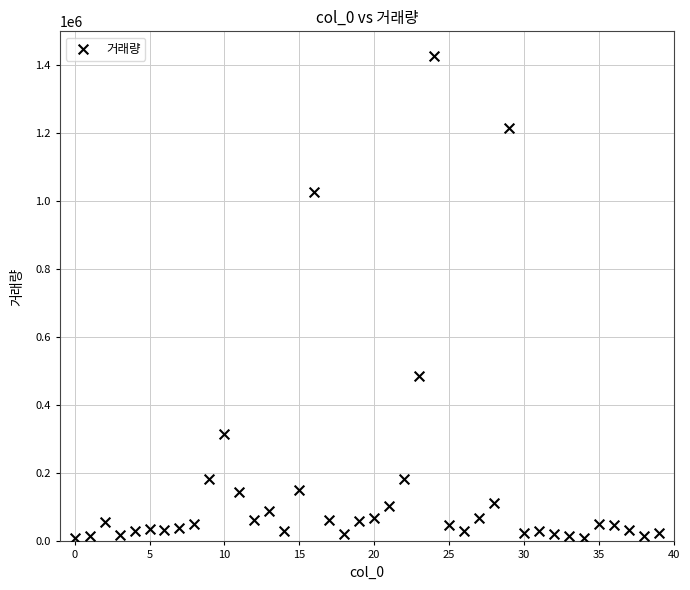

What is the range of Y values (max minus min)?

1418757